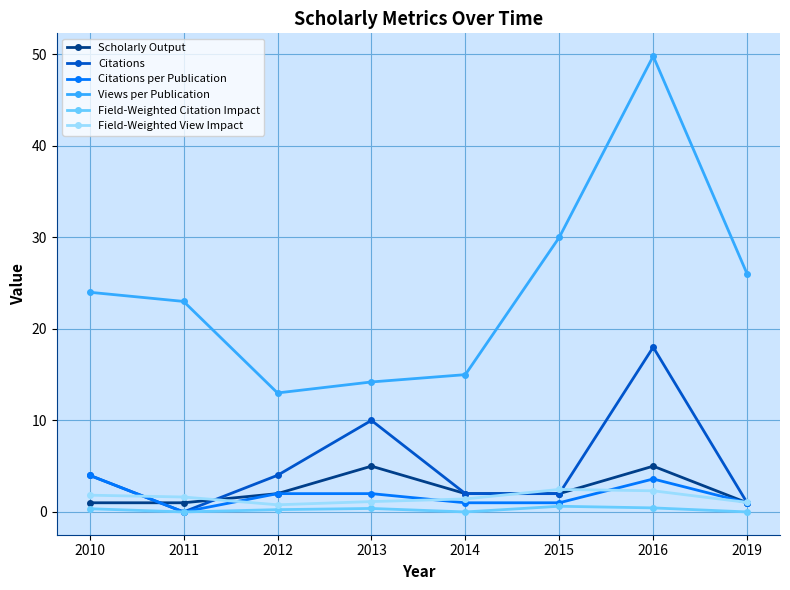

Which series has the widest spread of values?

Views per Publication